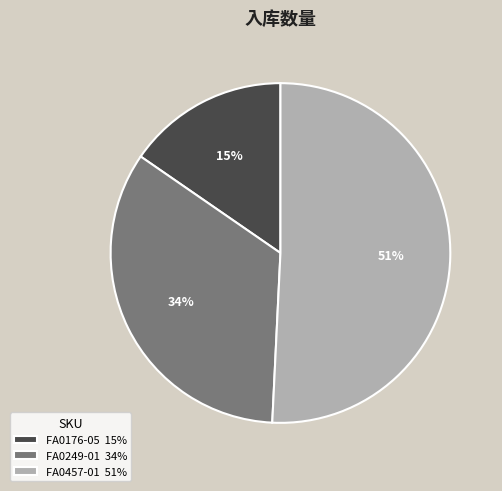

Which has a higher value, FA0176-05 or FA0249-01?

FA0249-01